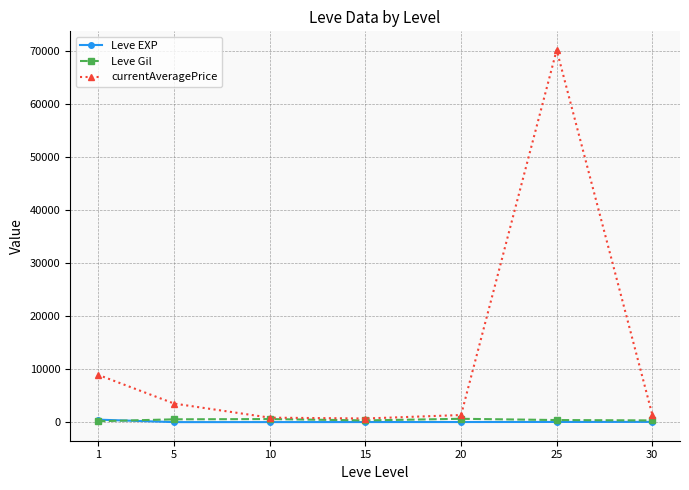

Is this an area chart (filled region under the line)?

No